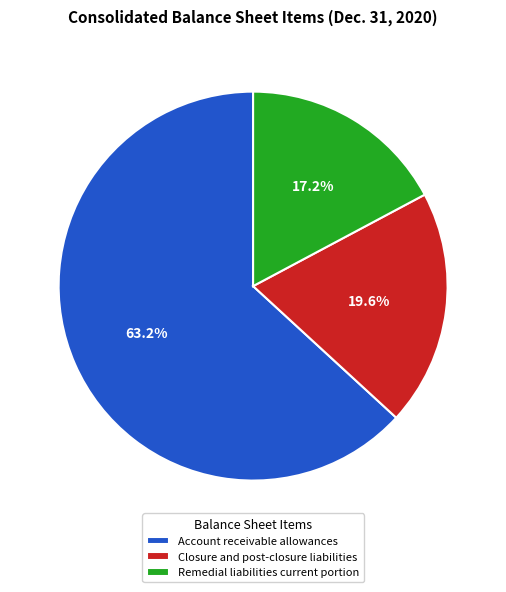

How many slices are in this pie chart?

3